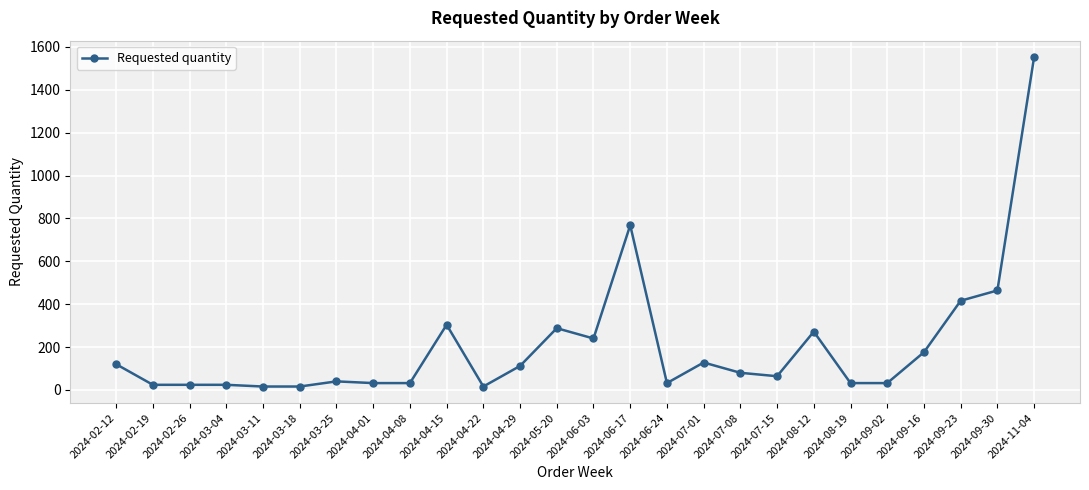

How many lines are shown in the chart?

1